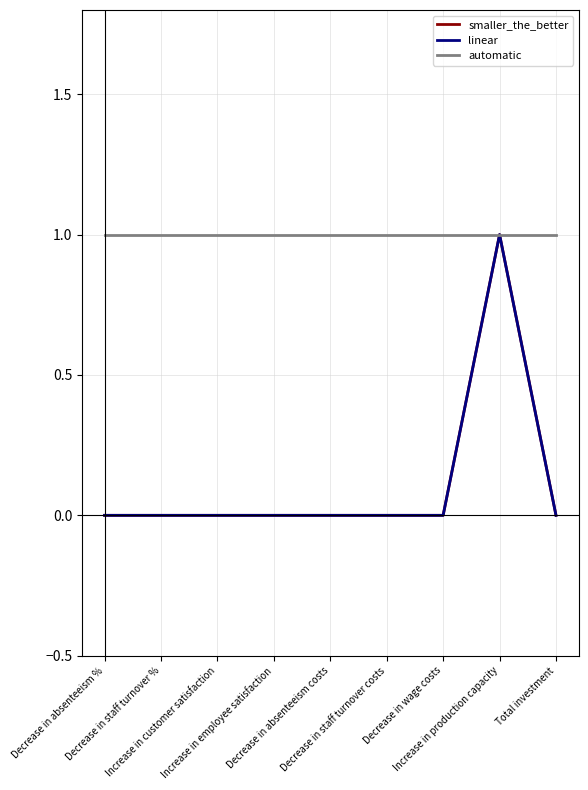

At which category is the sum across all series the highest?

Increase in production capacity